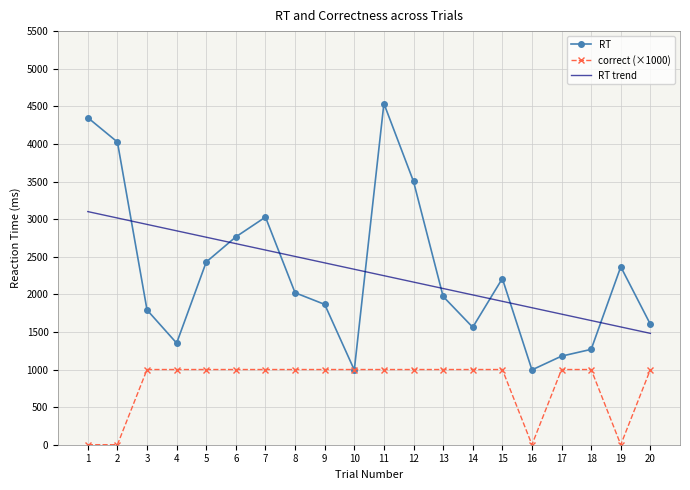

Between 9 and 15, which series saw the biggest shift?

RT